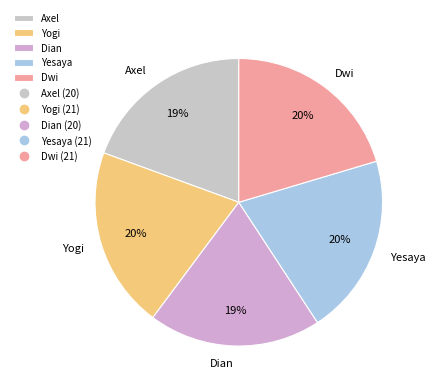

True or false: Dian accounts for 13% of the total.

False